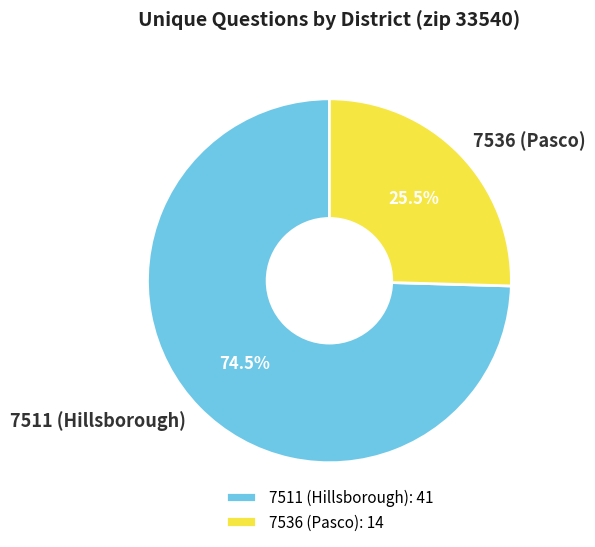

What portion of the pie excludes 7536 (Pasco)?

74.5%